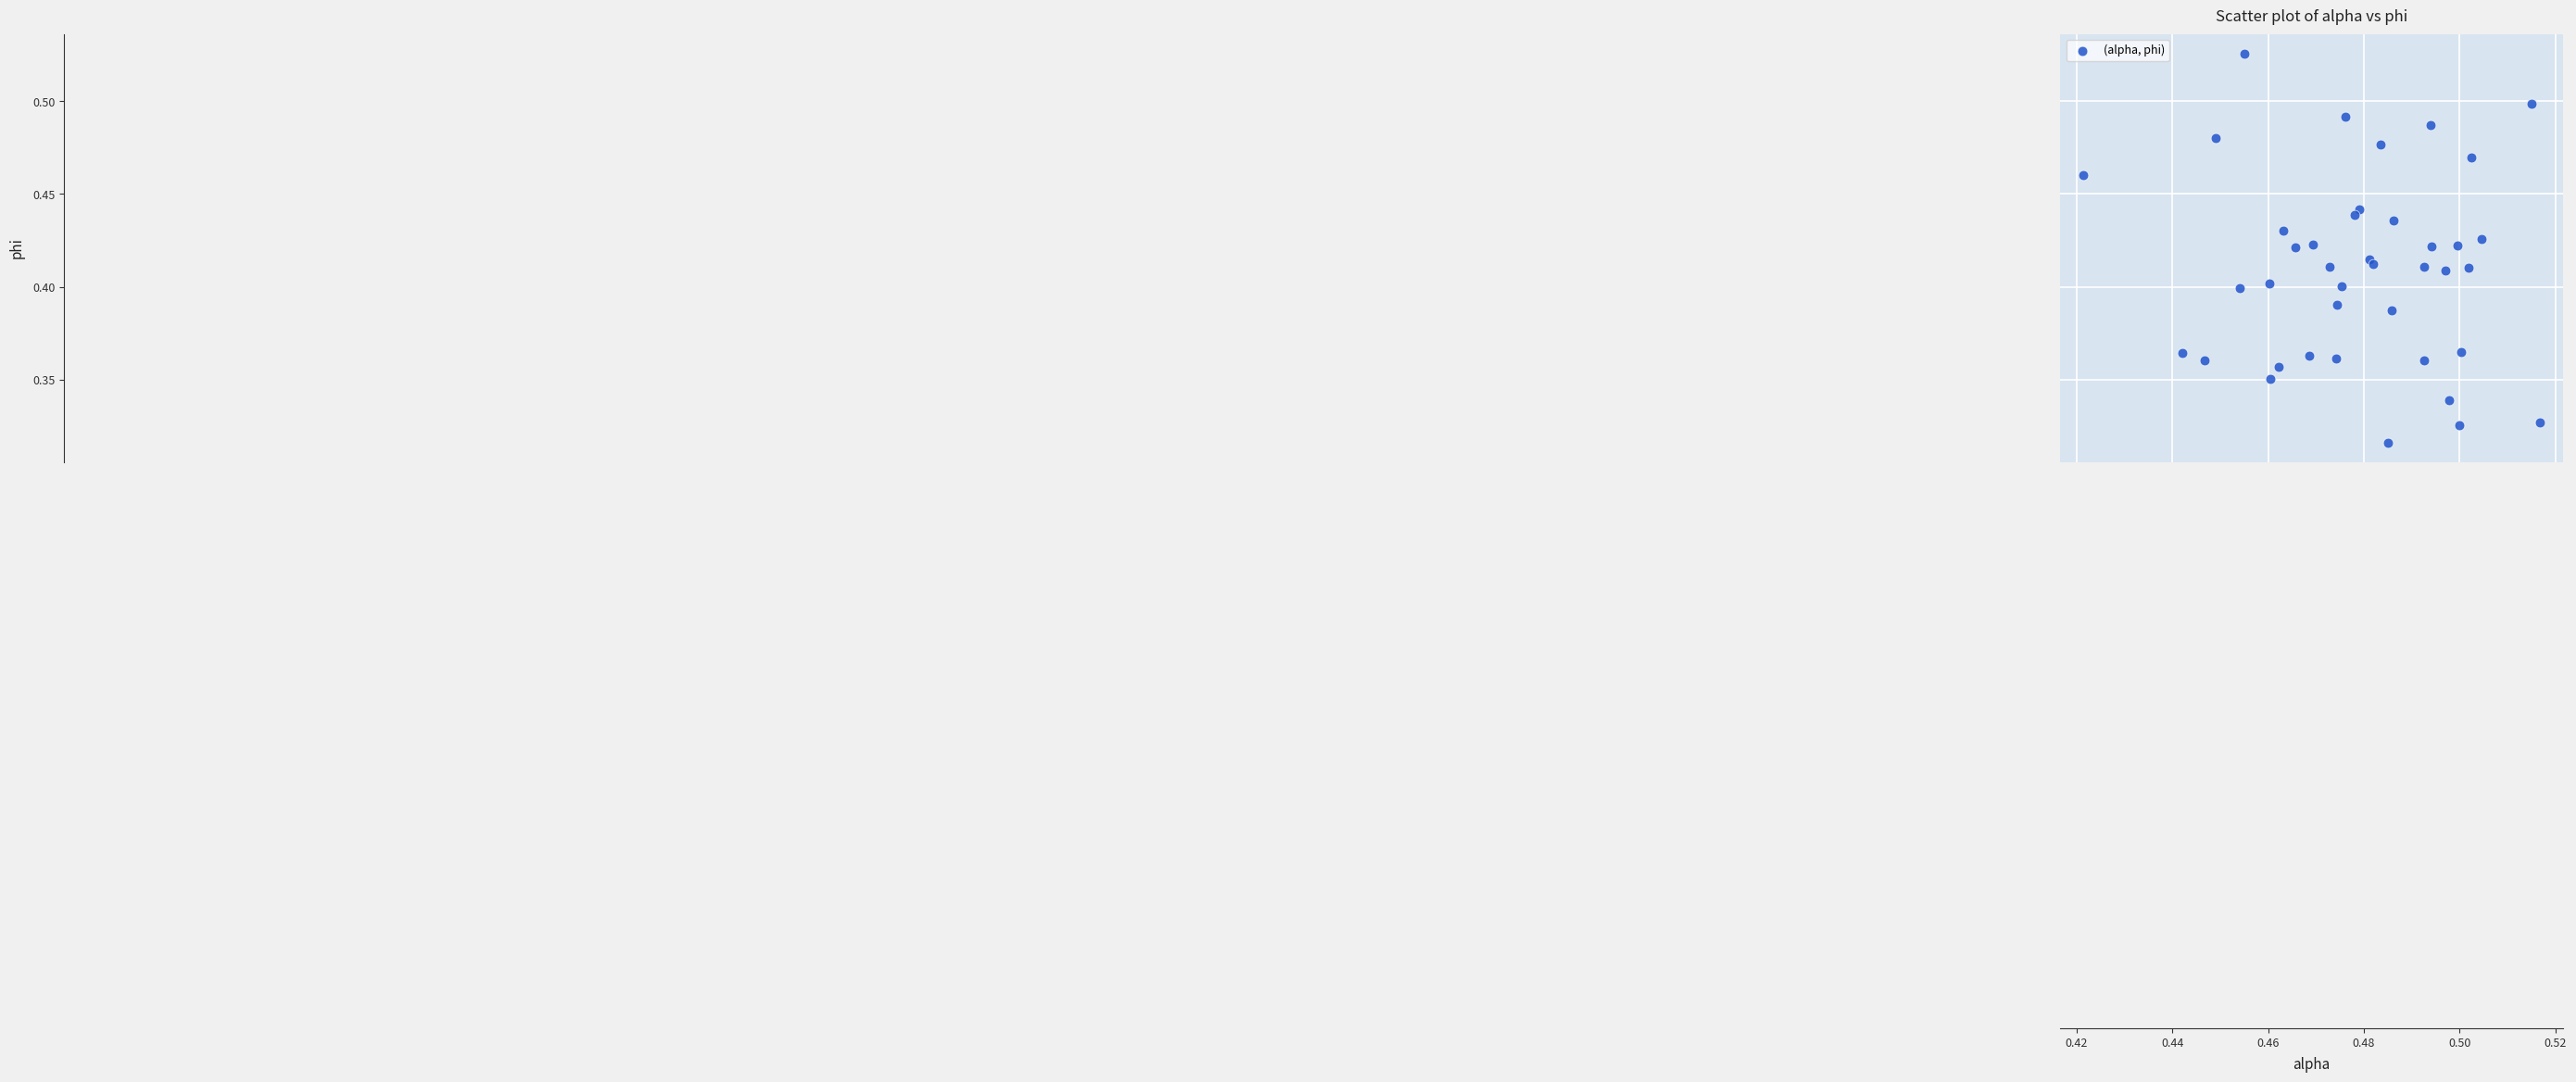

How many data points are displayed?

40